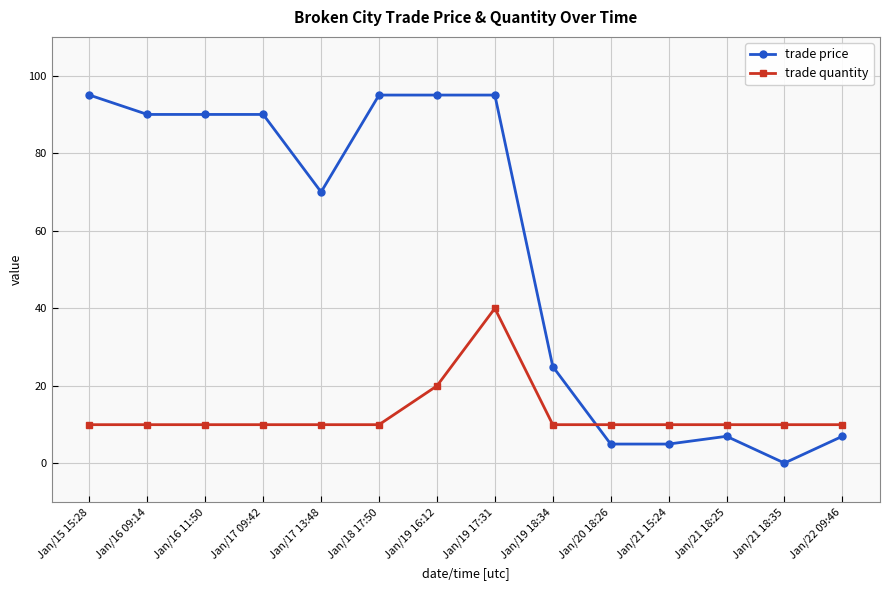

What is the average value of the trade price series?

54.9